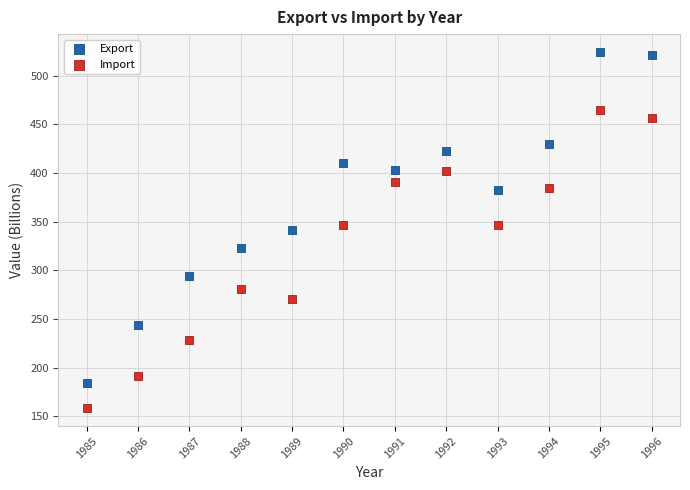

Which series has the largest Y range (max minus min)?

Export